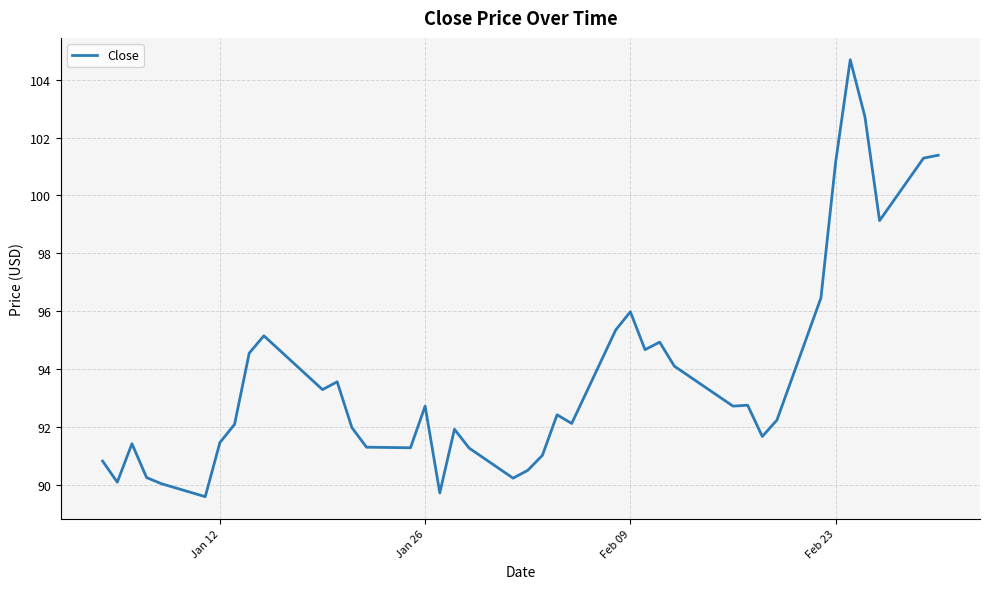

What is the smallest value displayed?

89.6